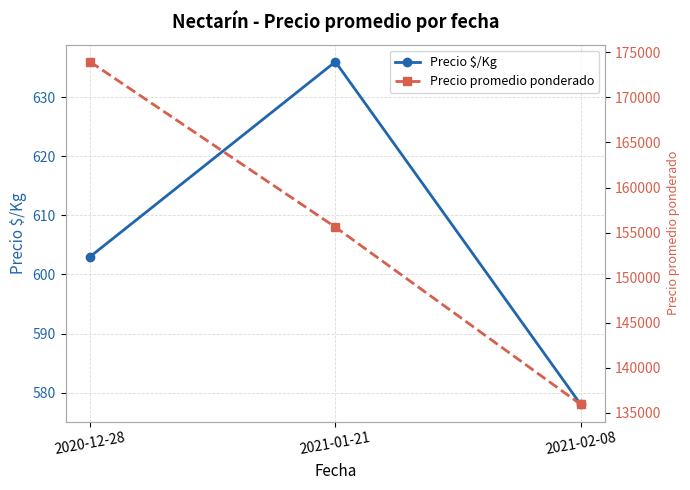

Reading right to left, extract all data points from this chart.

Precio $/Kg: 2021-02-08=578	2021-01-21=636	2020-12-28=603
Precio promedio ponderado: 2021-02-08=135933	2021-01-21=155604	2020-12-28=173956